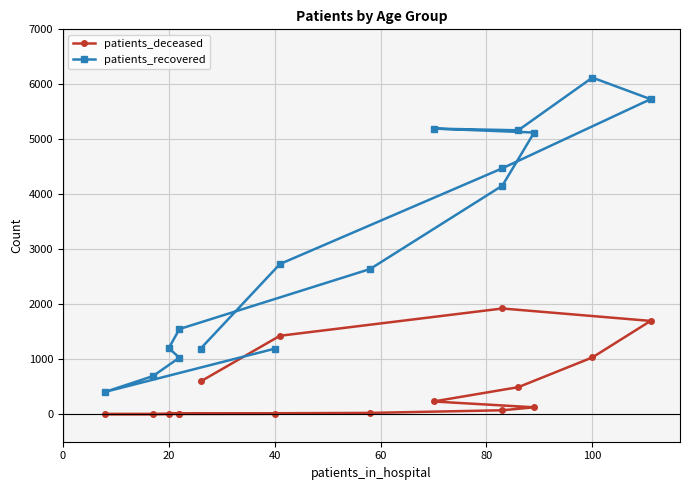

What is the difference between the maximum and minimum values in the patients_recovered series?

5715